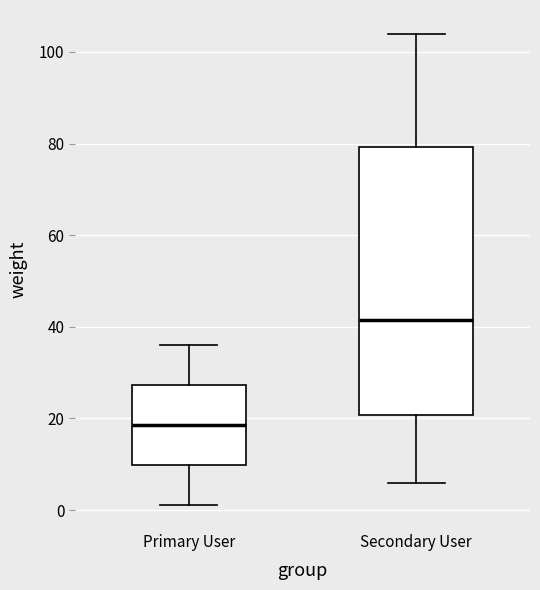

Which box's median line is the highest?

Secondary User